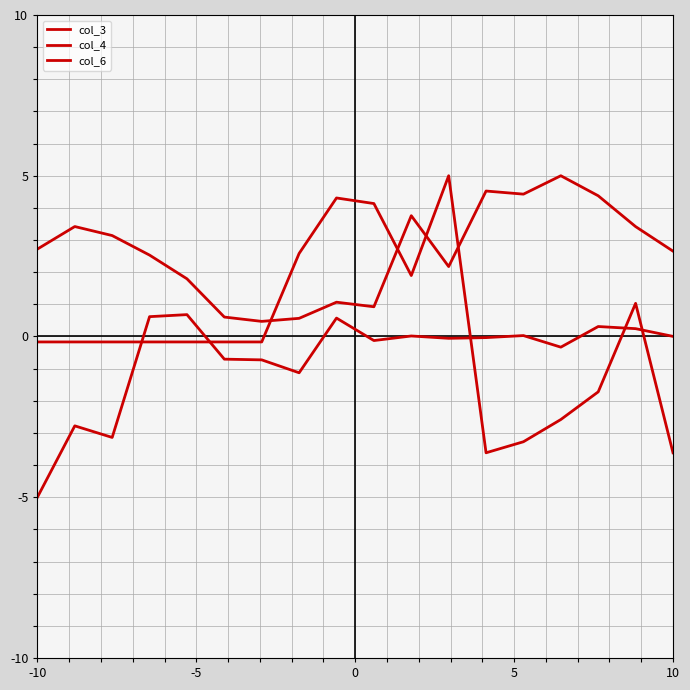

True or false: col_6 and col_3 intersect in this chart.

True